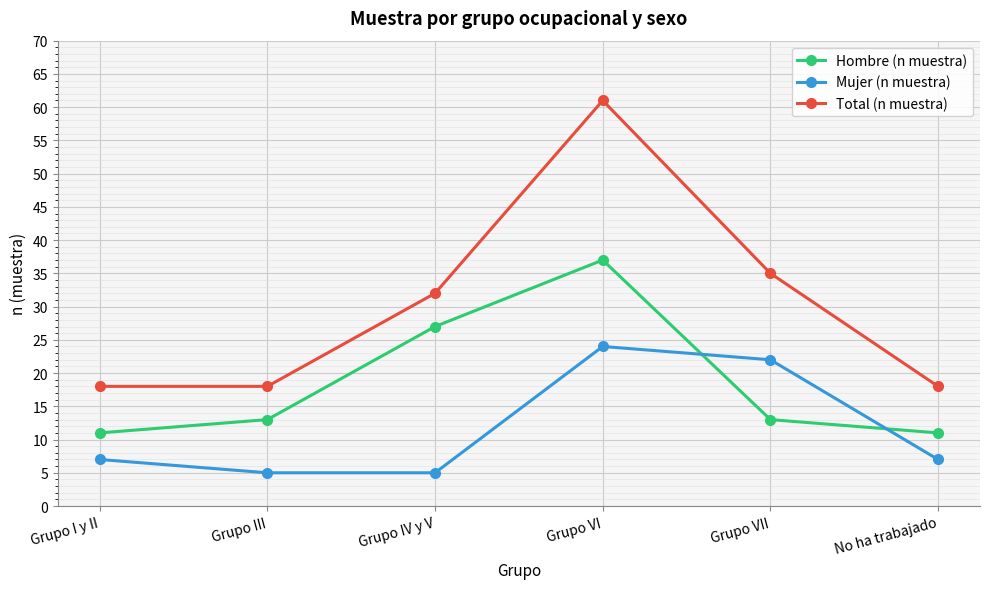

True or false: Mujer (n muestra) and Total (n muestra) cross at least once.

False